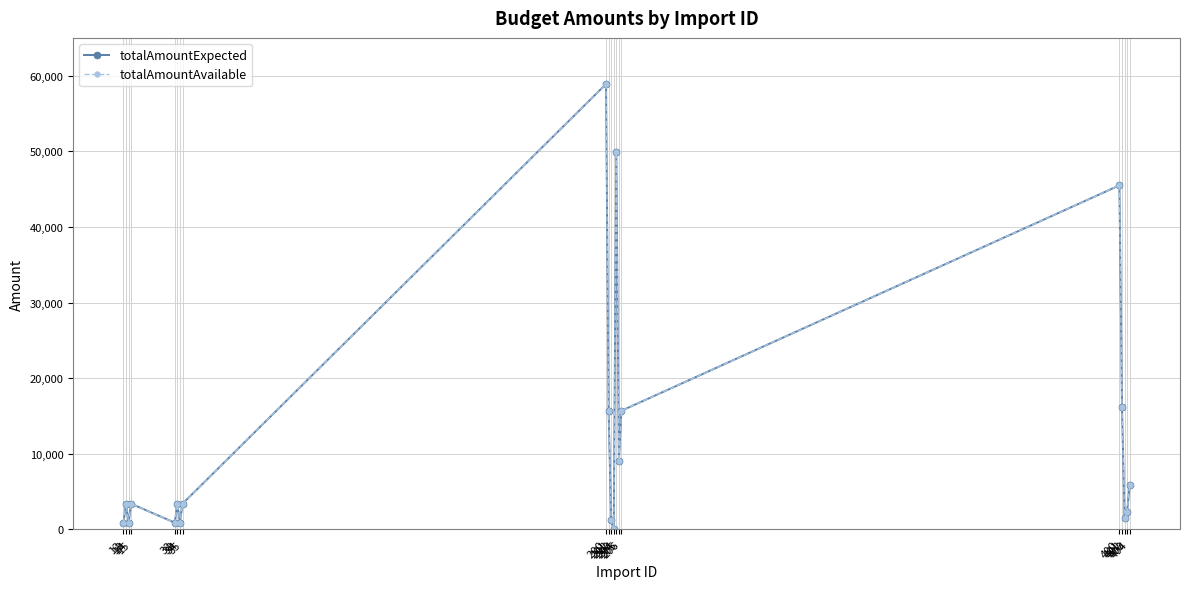

At which label does totalAmountExpected reach its peak?

200